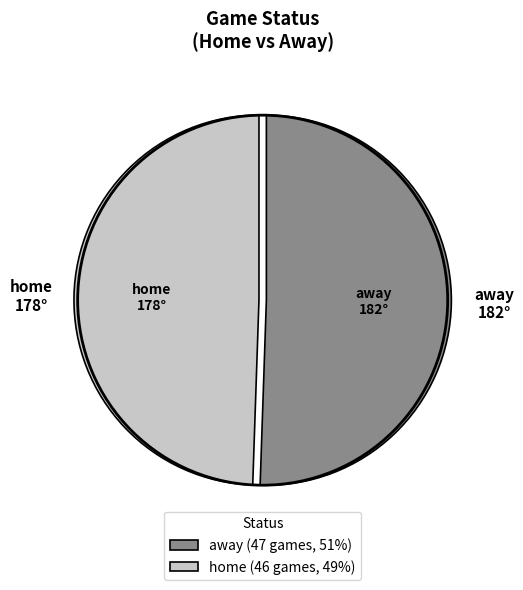

What is the ratio of the value at away (47 games, 51%) to the value at home (46 games, 49%)?

1.0